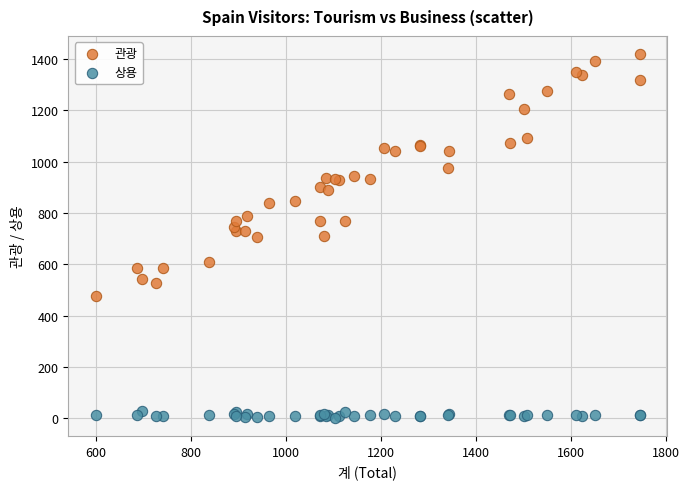

Which series has the largest Y range (max minus min)?

관광